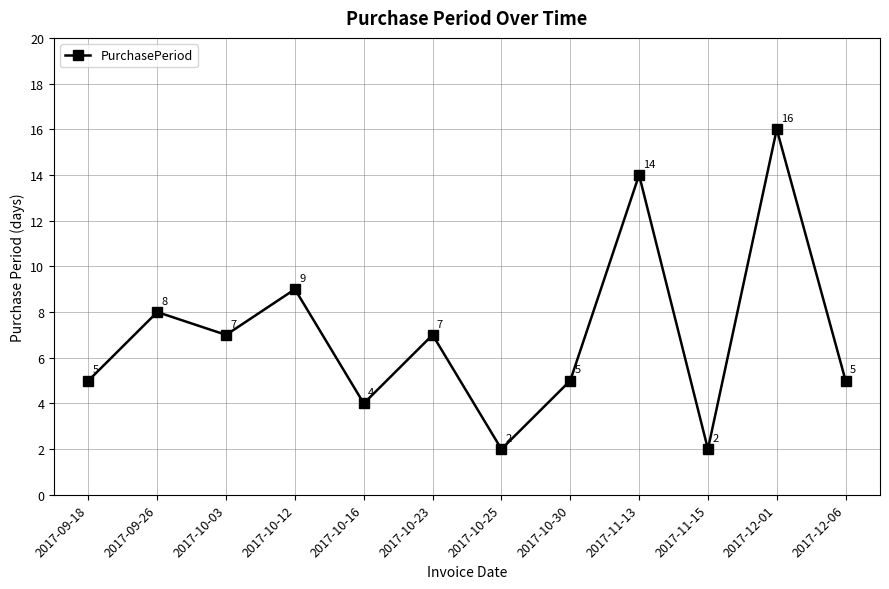

At which label is the value closest to 9?

2017-10-12